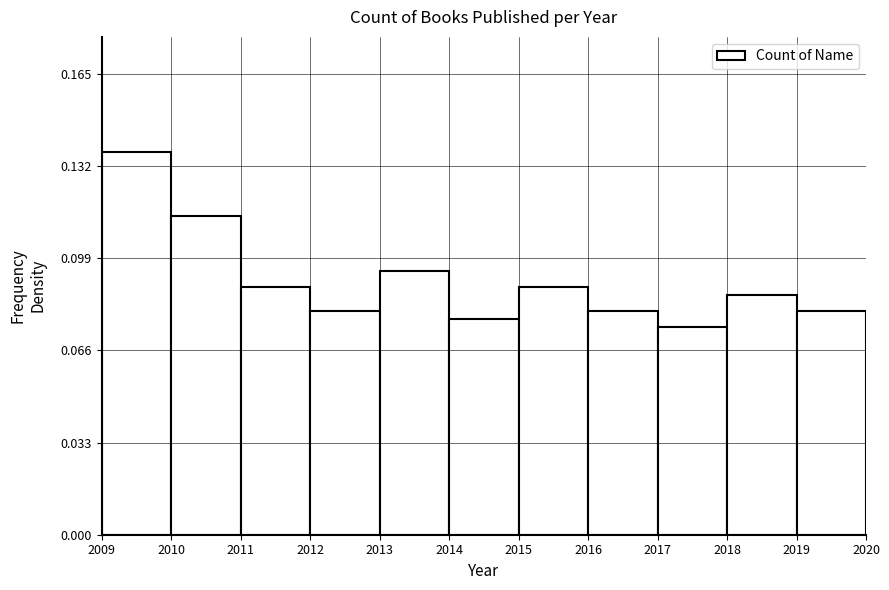

Is it true that the value at 2013 is 0.2?

False